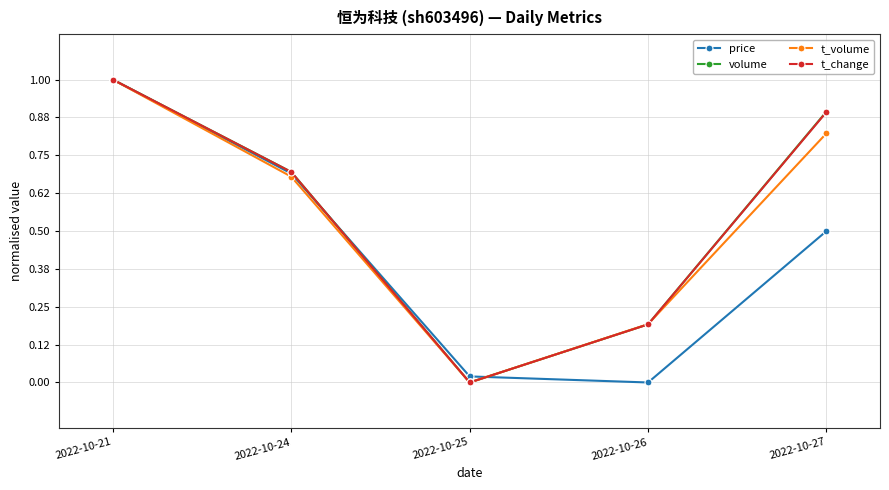

What is the value of the t_change point at the 4th from the left?

0.2